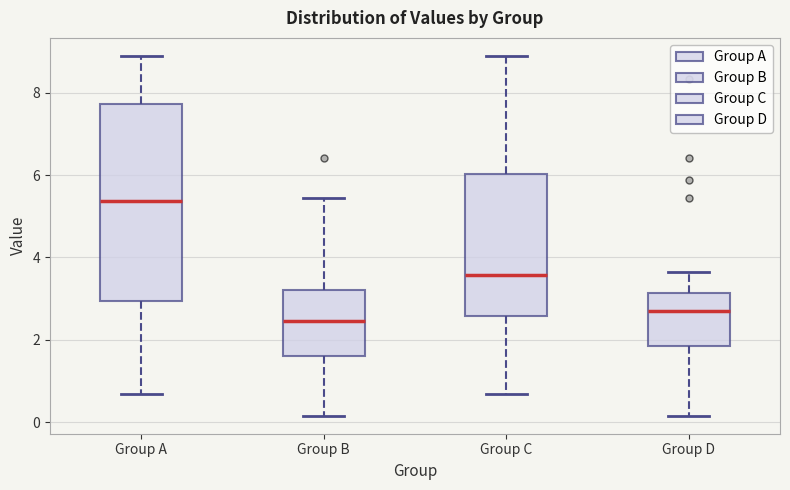

Which box has the lowest median line?

Group B